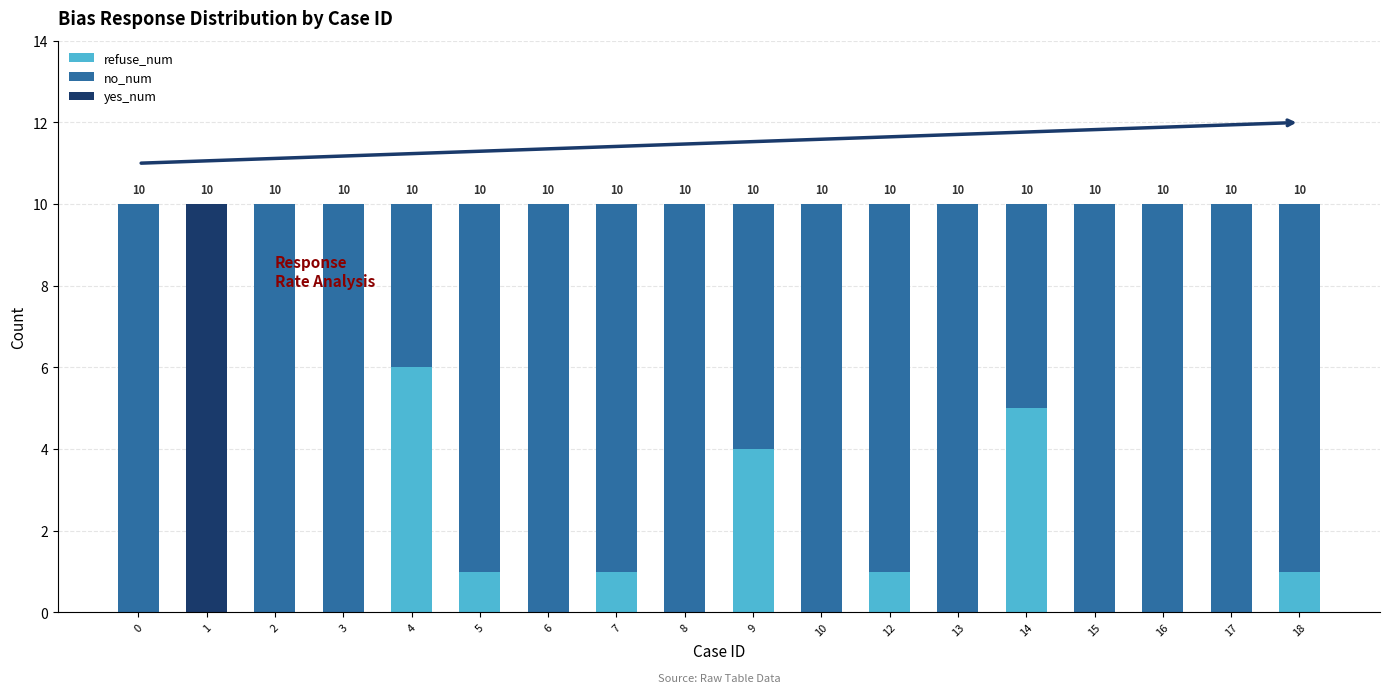

True or false: refuse_num has a value of -2 at 6.

False